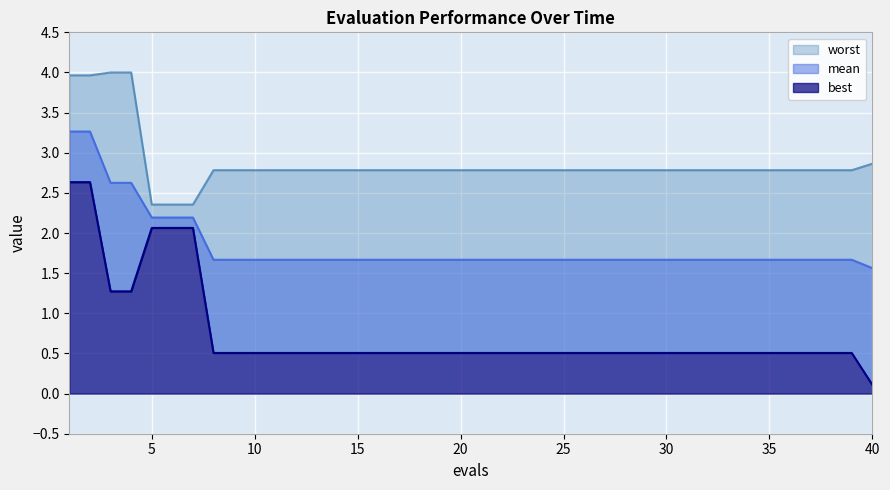

True or false: mean and worst cross at least once.

False